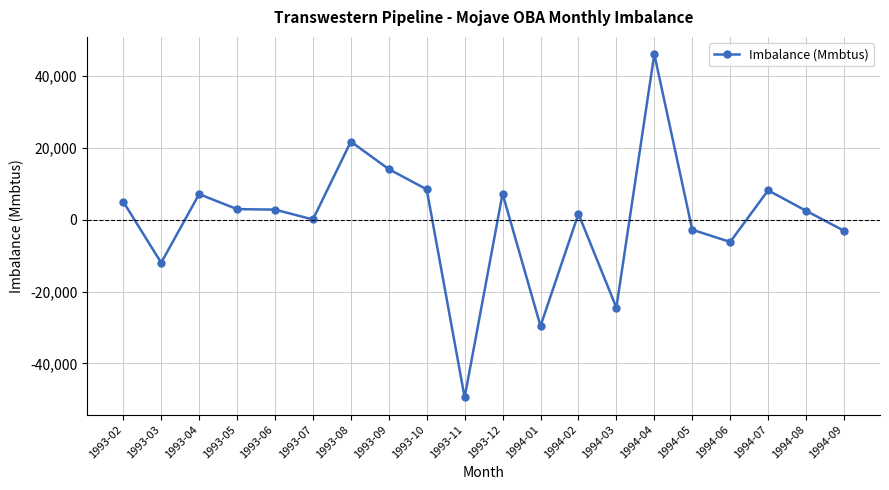

True or false: there are more than 2 points higher than both neighbors.

True